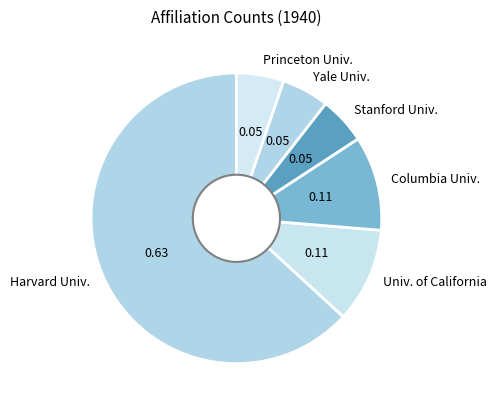

What is the ratio of the value at Princeton Univ. to the value at Univ. of California?

0.5